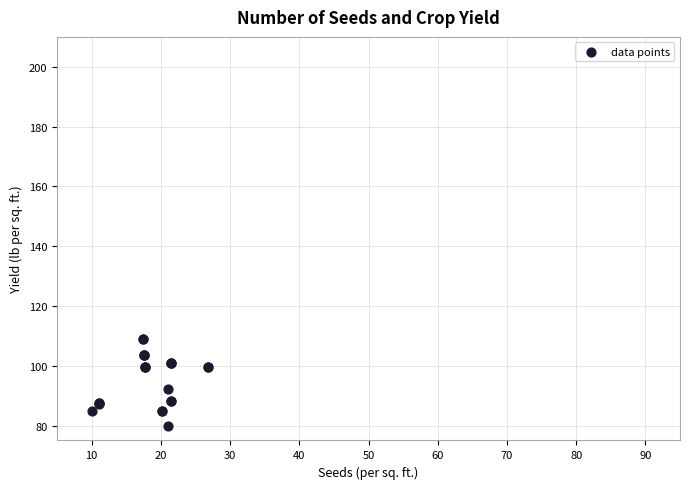

What Y value in the scatter plot is closest to 94?

92.2